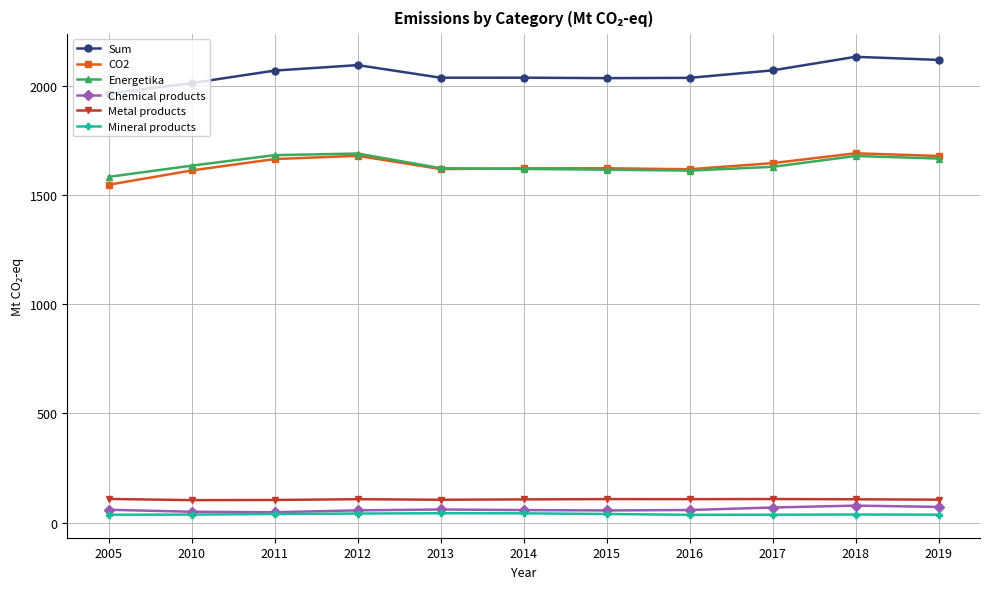

True or false: Metal products and Mineral products intersect in this chart.

False